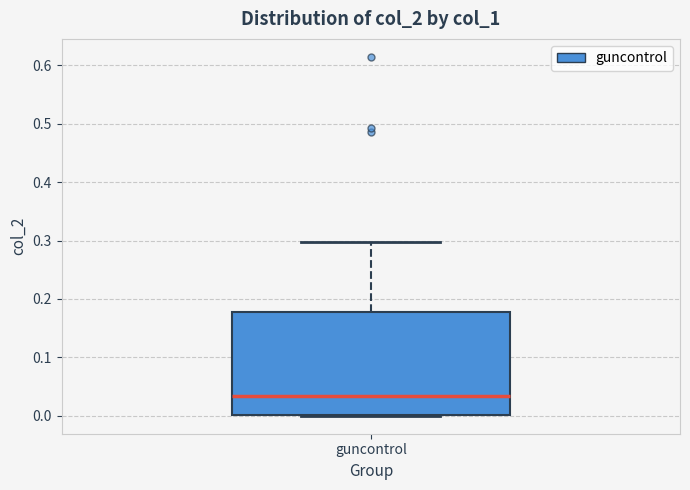

Read this box plot against the y-axis: the position of the median line, the range covered by the box, and the ends of both whiskers. The values are not printed on the chart, so give them approximately, as read against the axis.

median 0.03, box 0.00 to 0.18, whiskers 0.00 to 0.30